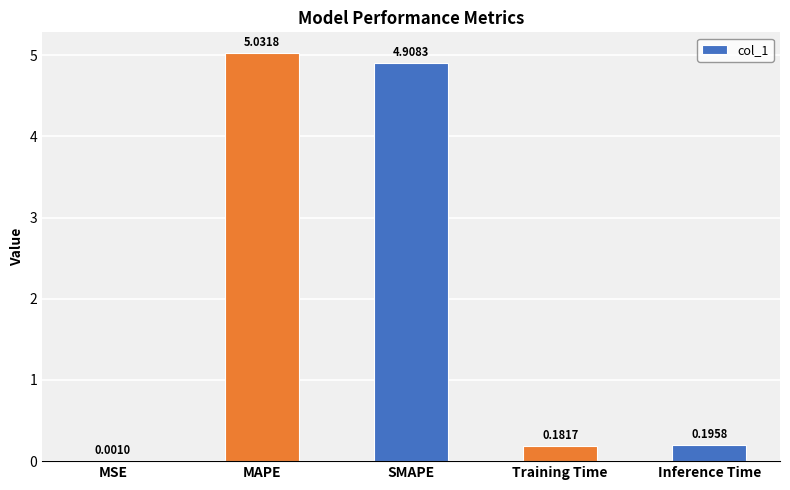

What is the sum of all values?

10.3